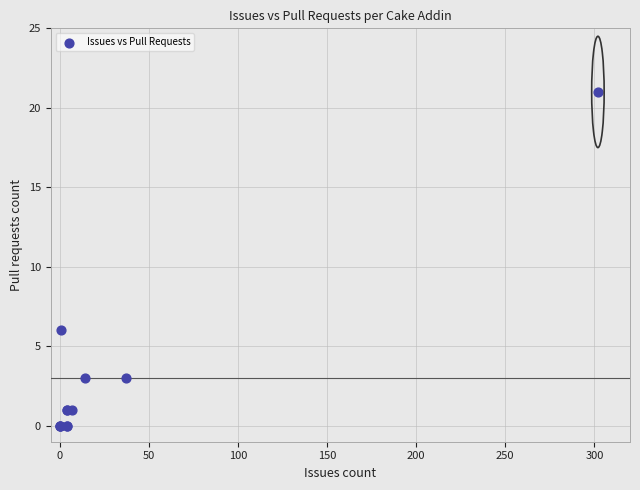

What Y value in the scatter plot is closest to 10?

6